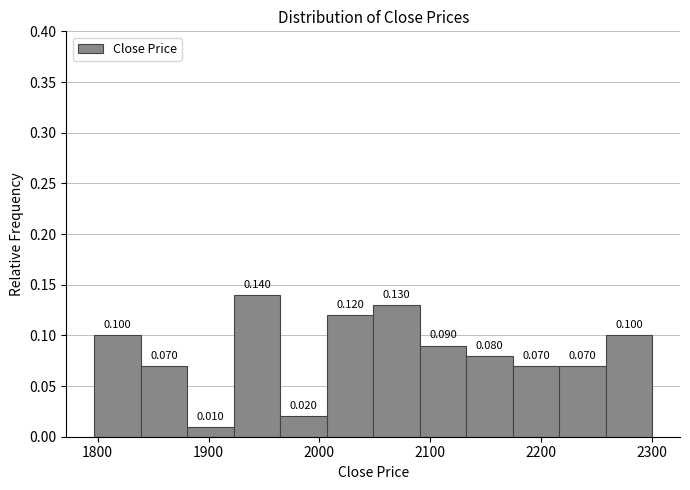

Reading left to right, transcribe this chart: for each bar, give the range it covers on the x-axis and its height. The bar edges are not printed on the chart, so give them approximately, as read against the axis.

1800 to 1840: 0.100
1840 to 1880: 0.070
1880 to 1920: 0.010
1920 to 1960: 0.140
1960 to 2010: 0.020
2010 to 2050: 0.120
2050 to 2090: 0.130
2090 to 2130: 0.090
2130 to 2170: 0.080
2170 to 2220: 0.070
2220 to 2260: 0.070
2260 to 2300: 0.100